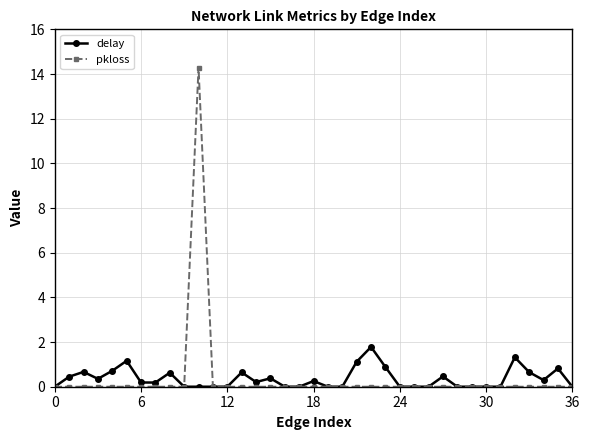

What is the greatest value displayed?

14.3